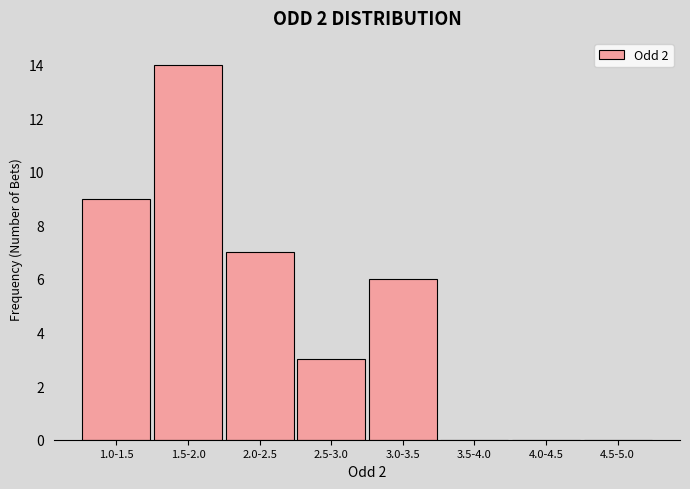

Reading left to right, extract all data points from this chart.

1.0-1.5=9	1.5-2.0=14	2.0-2.5=7	2.5-3.0=3	3.0-3.5=6	3.5-4.0=0	4.0-4.5=0	4.5-5.0=0